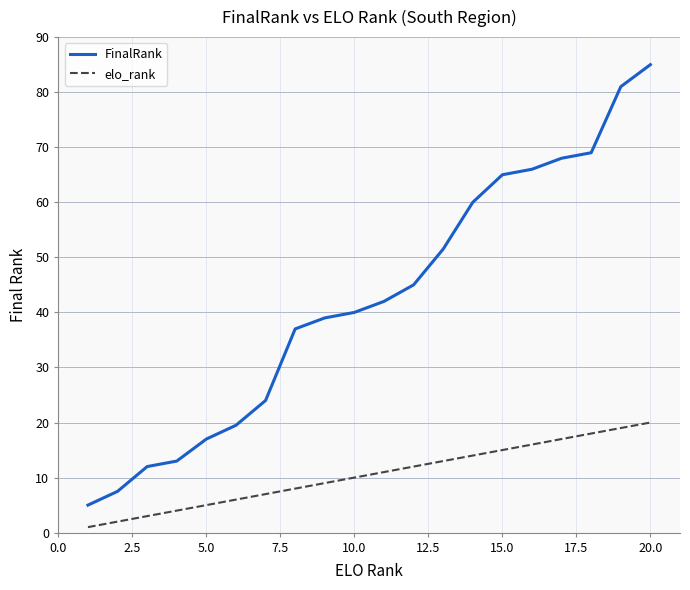

True or false: FinalRank and elo_rank intersect in this chart.

False